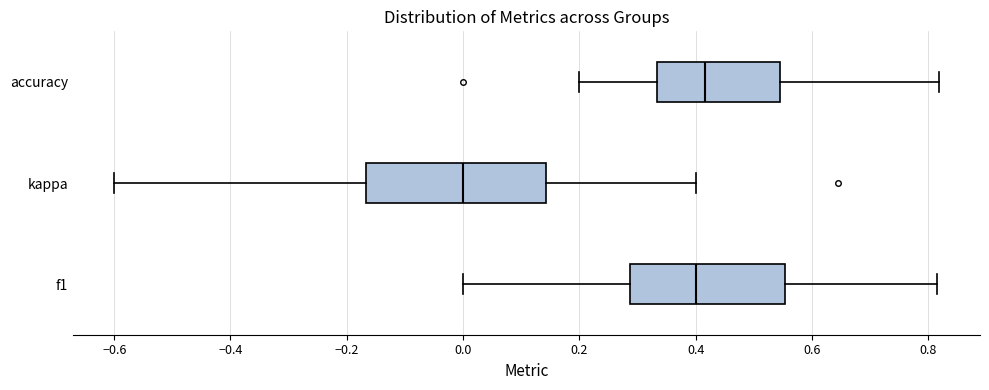

Reading bottom to top, read every box against the x-axis: the position of its median line, the range the box covers, and the ends of its whiskers. The values are not printed on the chart, so give them approximately, as read against the axis.

f1: median 0.40, box 0.28 to 0.56, whiskers 0.00 to 0.82
kappa: median 0.00, box -0.16 to 0.14, whiskers -0.60 to 0.40
accuracy: median 0.42, box 0.34 to 0.54, whiskers 0.20 to 0.82